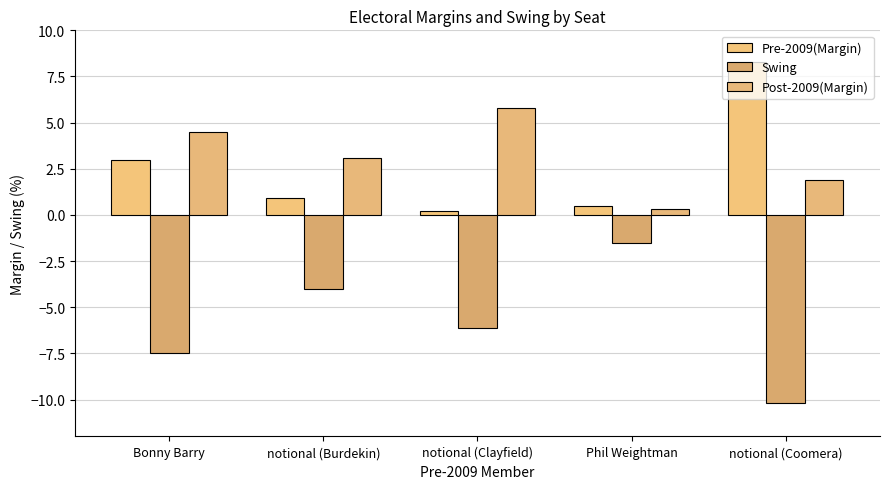

Reading left to right, extract all data points from this chart.

Pre-2009(Margin): Bonny Barry=3.0	notional (Burdekin)=0.9	notional (Clayfield)=0.2	Phil Weightman=0.5	notional (Coomera)=8.3
Swing: Bonny Barry=-7.5	notional (Burdekin)=-4.0	notional (Clayfield)=-6.1	Phil Weightman=-1.5	notional (Coomera)=-10.2
Post-2009(Margin): Bonny Barry=4.5	notional (Burdekin)=3.1	notional (Clayfield)=5.8	Phil Weightman=0.3	notional (Coomera)=1.9